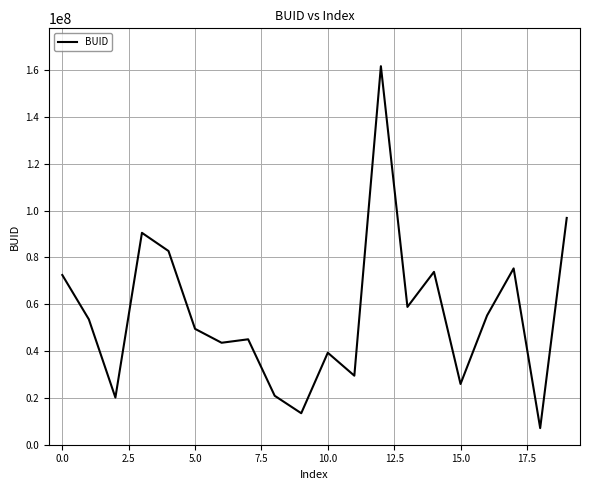

What is the difference between the maximum and minimum values?

154562087